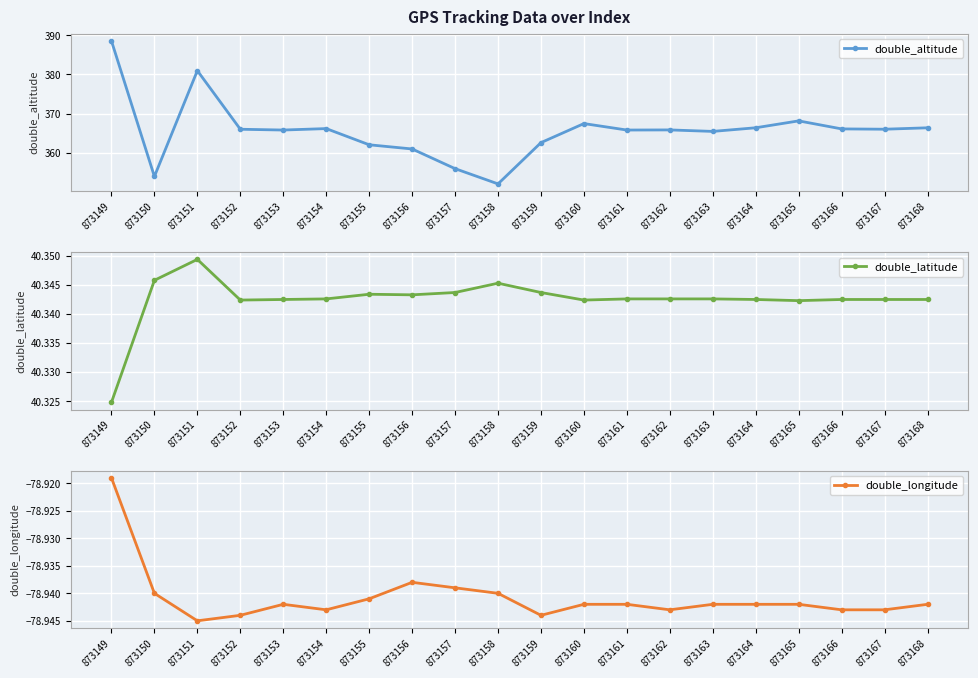

What is the total value across all series at 873165?

329.5